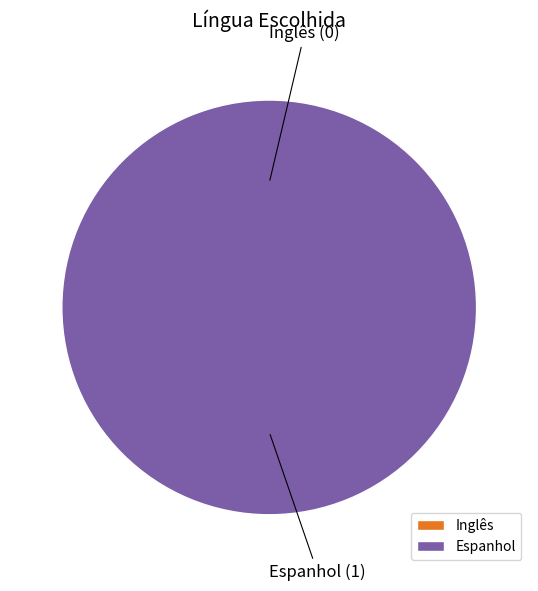

To the nearest percent, what is the difference between the largest and smallest slice percentages?

100%